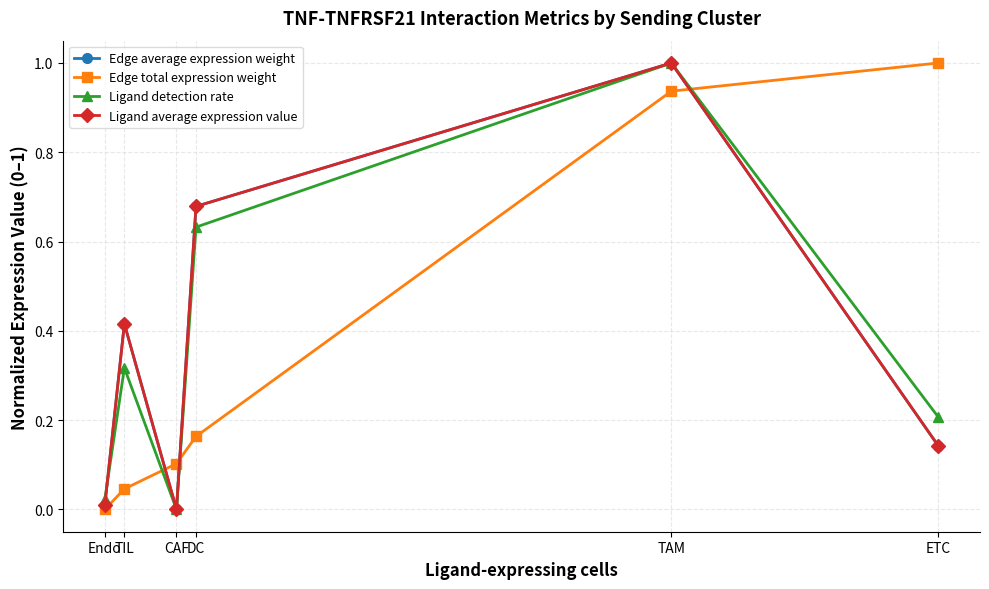

What is the difference between the maximum and second lowest values in the Ligand detection rate series?

1.0